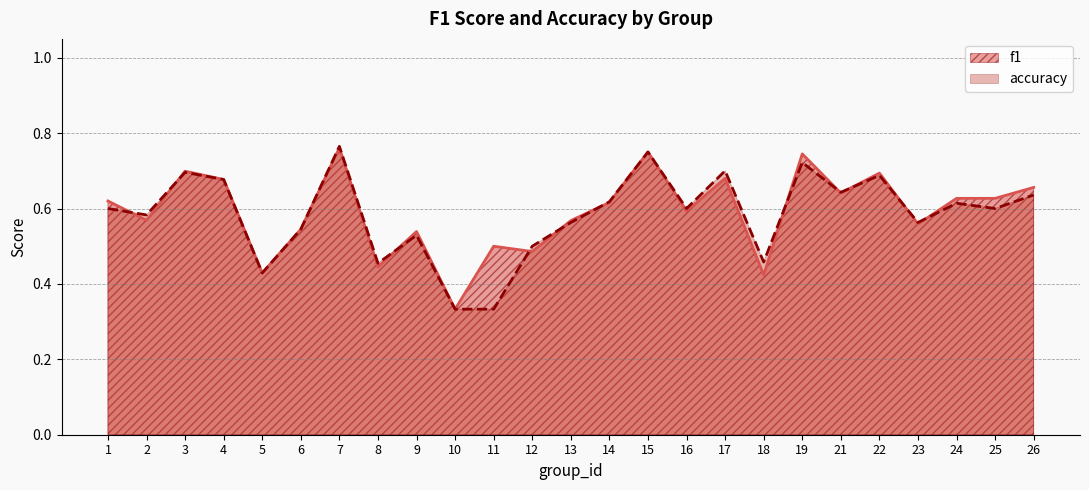

What is the difference between the maximum and second lowest values in the accuracy series?

0.4